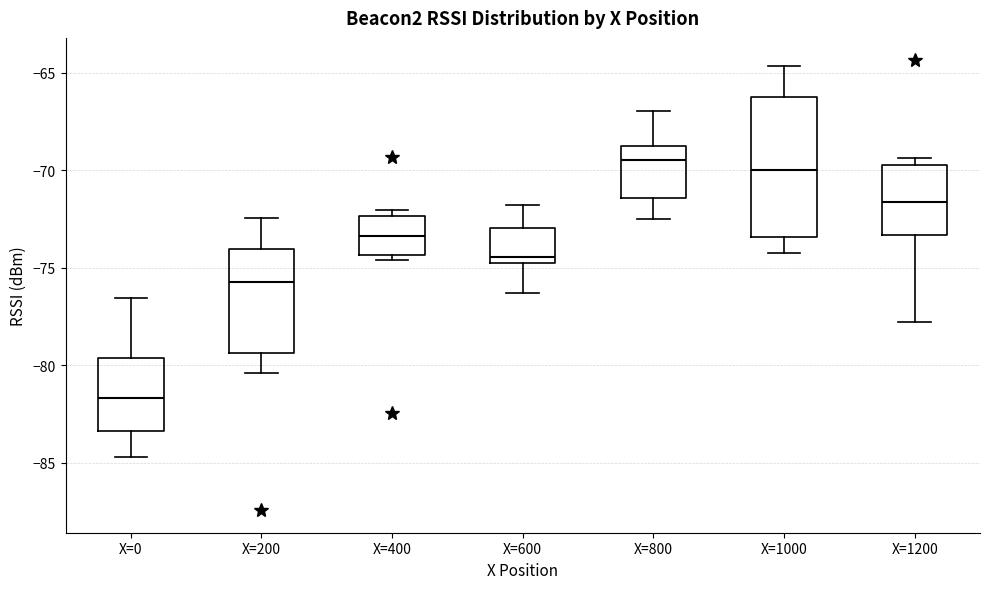

Which box is the tallest, from its lower edge to its upper edge?

X=1000